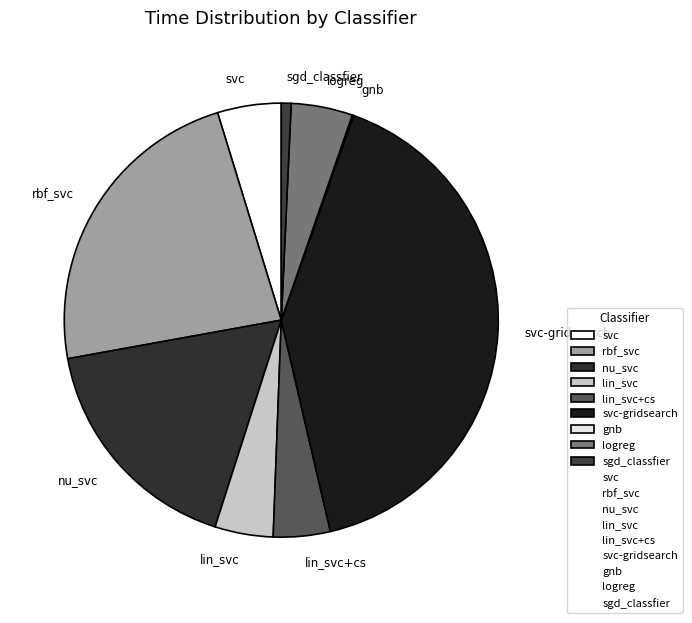

Does any single category account for the majority?

No